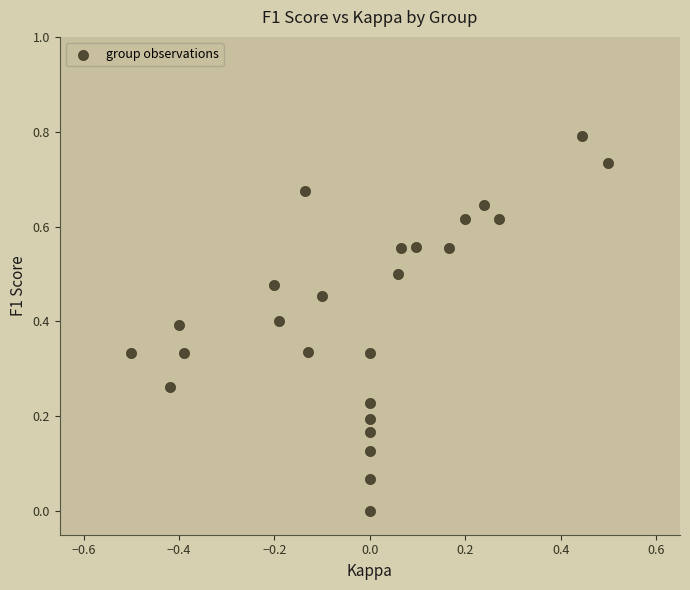

What is the range of X values (max minus min)?

1.0